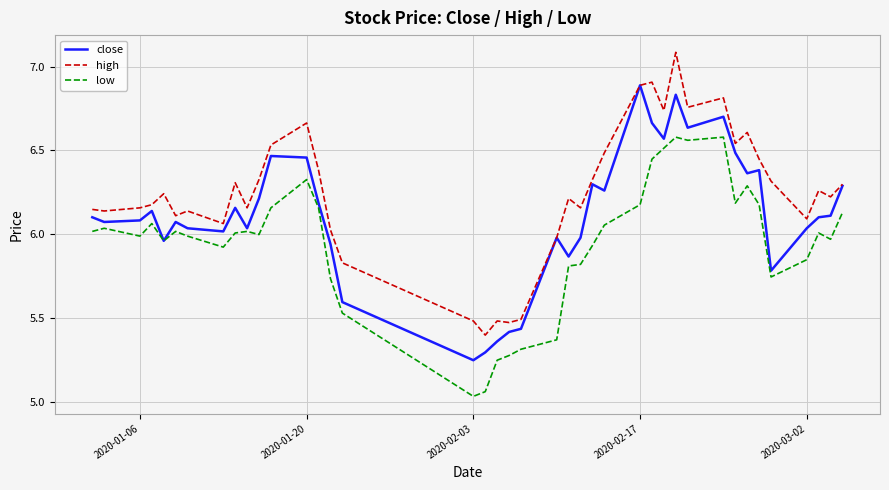

True or false: high has more than 0 points higher than both neighbors.

True